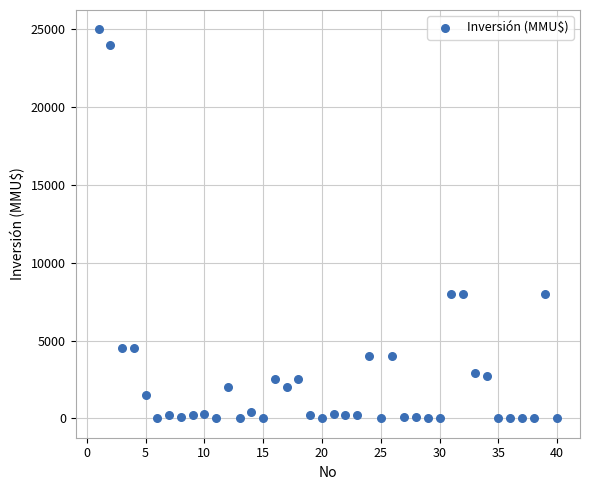

What is the range of X values (max minus min)?

39